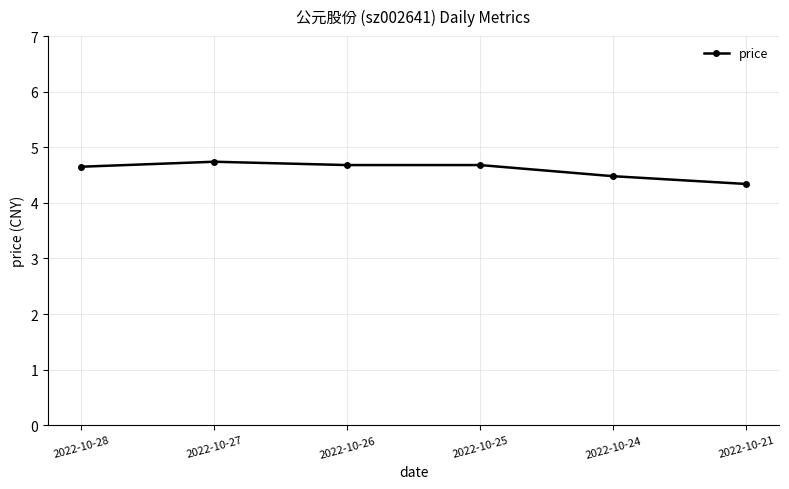

What is the change in value from 2022-10-27 to 2022-10-21?

-0.4